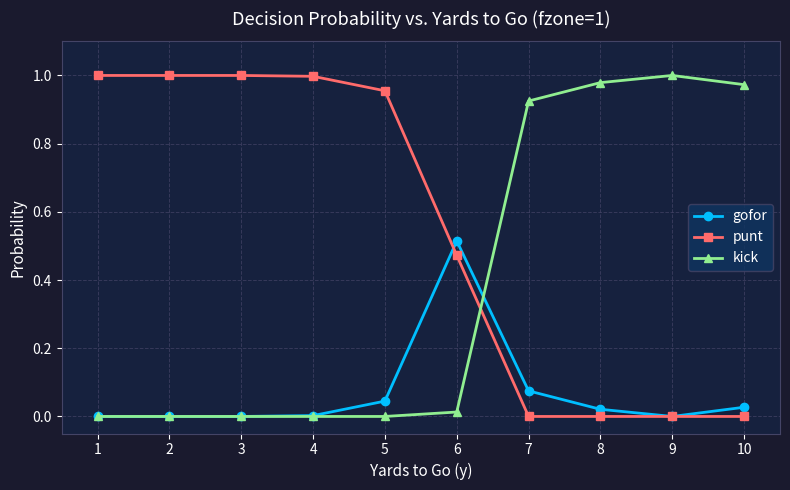

True or false: kick has a value of 1.3 at 8.

False